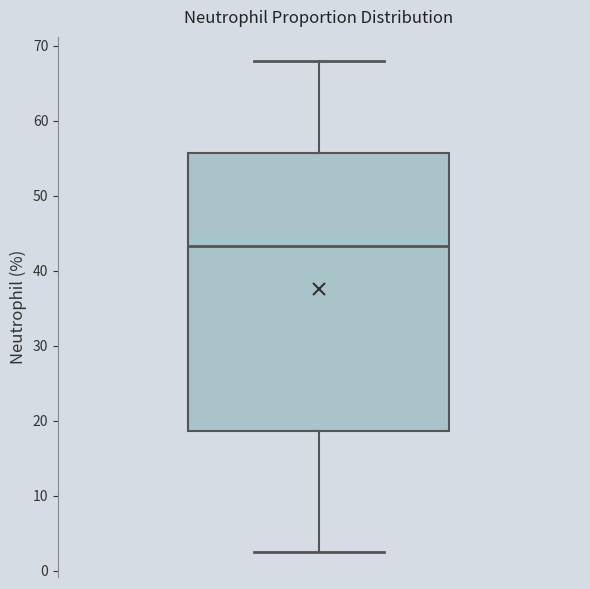

Where does the median line of the box sit on the y-axis? The values are not printed on the chart, so give them approximately, as read against the axis.

43